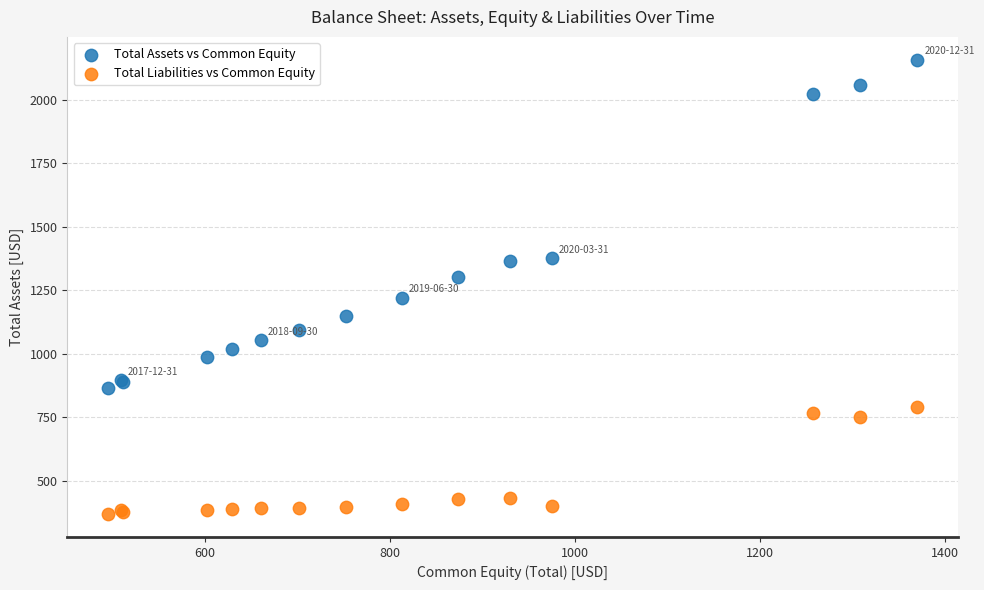

What are all the series names shown in the legend?

Total Assets vs Common Equity, Total Liabilities vs Common Equity